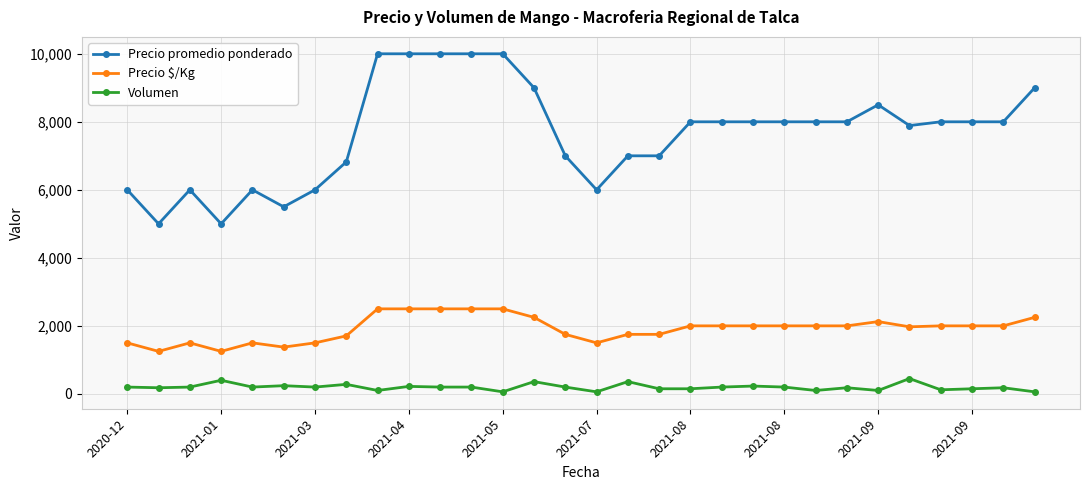

True or false: Volumen and Precio $/Kg cross at least once.

False